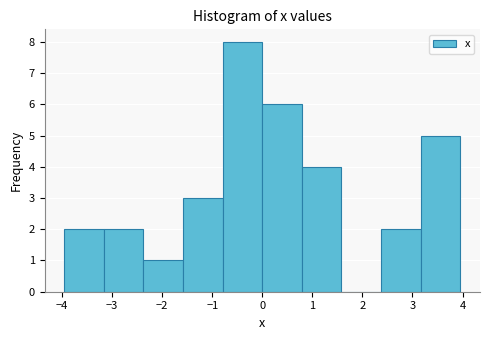

Reading left to right, transcribe this chart: for each bar, give the range it covers on the x-axis and its height. Neither the bar edges nor the heights are printed on the chart, so give them approximately, as read against the axes.

-4.0 to -3.2: 2
-3.2 to -2.4: 2
-2.4 to -1.6: 1
-1.6 to -0.8: 3
-0.8 to 0.0: 8
0.0 to 0.8: 6
0.8 to 1.6: 4
1.6 to 2.4: 0
2.4 to 3.2: 2
3.2 to 4.0: 5